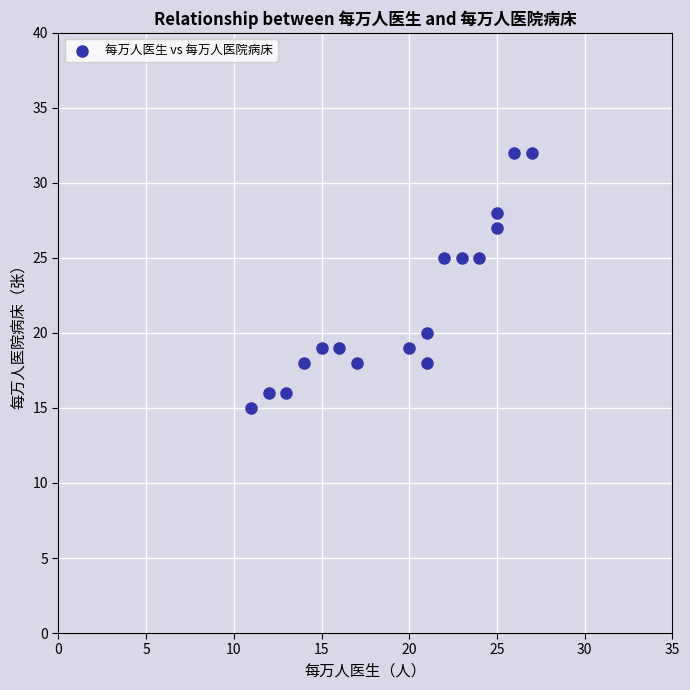

What is the range of Y values (max minus min)?

17